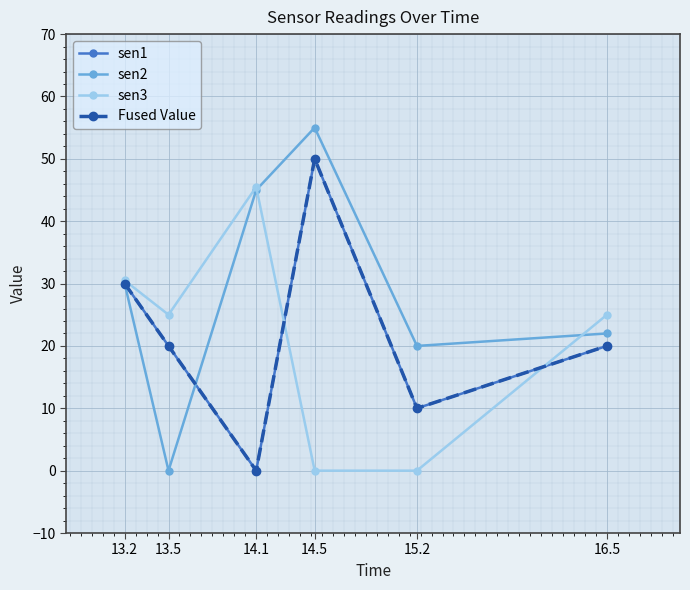

Is this an area chart (filled region under the line)?

No